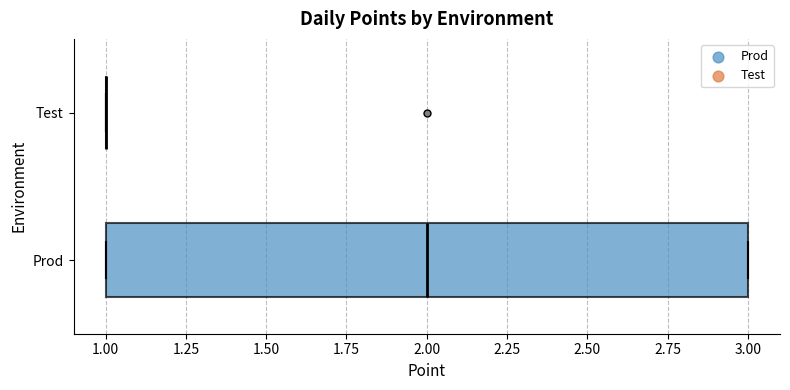

Reading bottom to top, transcribe this box plot: for each box, give where its median line is, the range the box spans, and where its two whiskers end, as read against the x-axis. The values are not printed on the chart, so give them approximately, as read against the axis.

Prod: median 2, box 1 to 3, whiskers 1 to 3
Test: box collapsed to a line at 1, whiskers 1 to 1